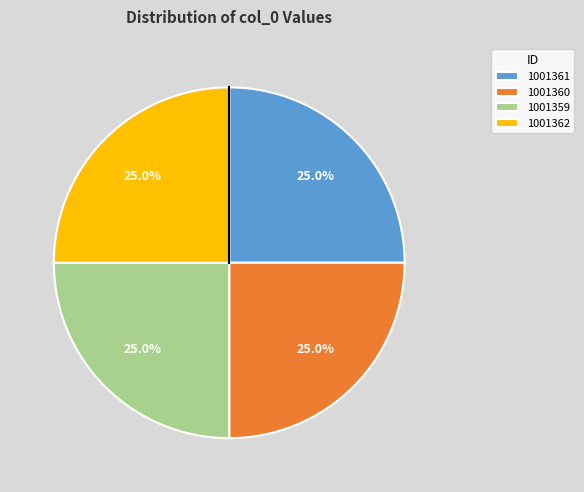

To the nearest percent, what is the average slice percentage?

25%